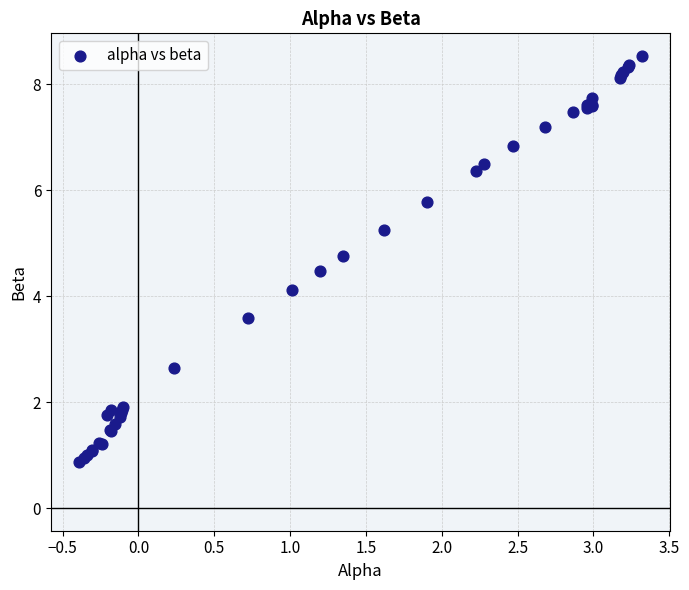

What Y value in the scatter plot is closest to 4?

4.1